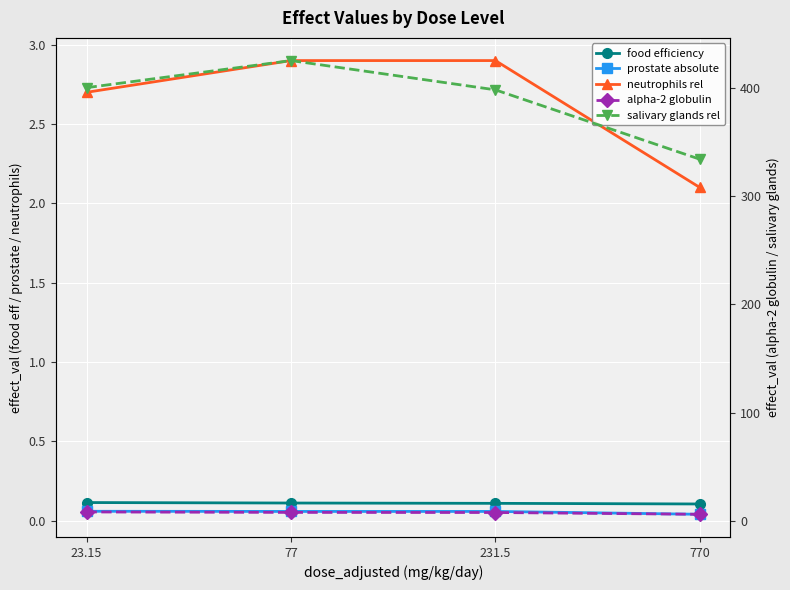

Which series has the largest total across all categories?

salivary glands rel